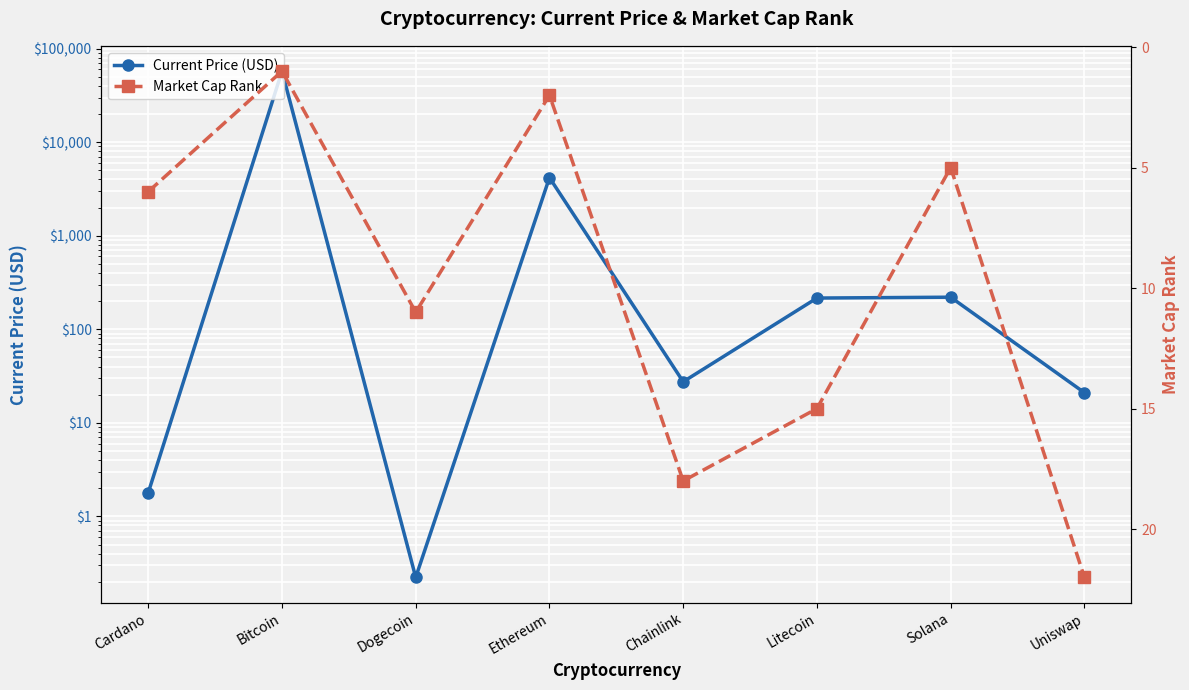

What position from the left is Solana?

7